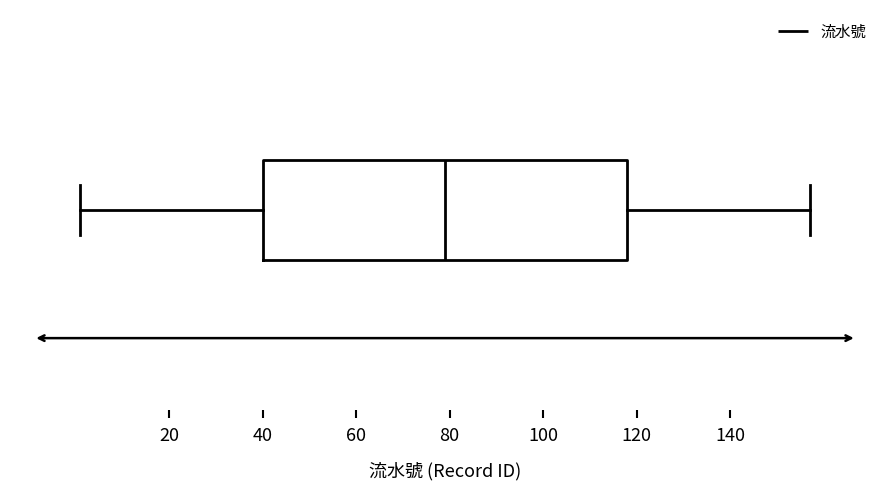

Where does the right whisker of the box end on the x-axis? The values are not printed on the chart, so give them approximately, as read against the axis.

158